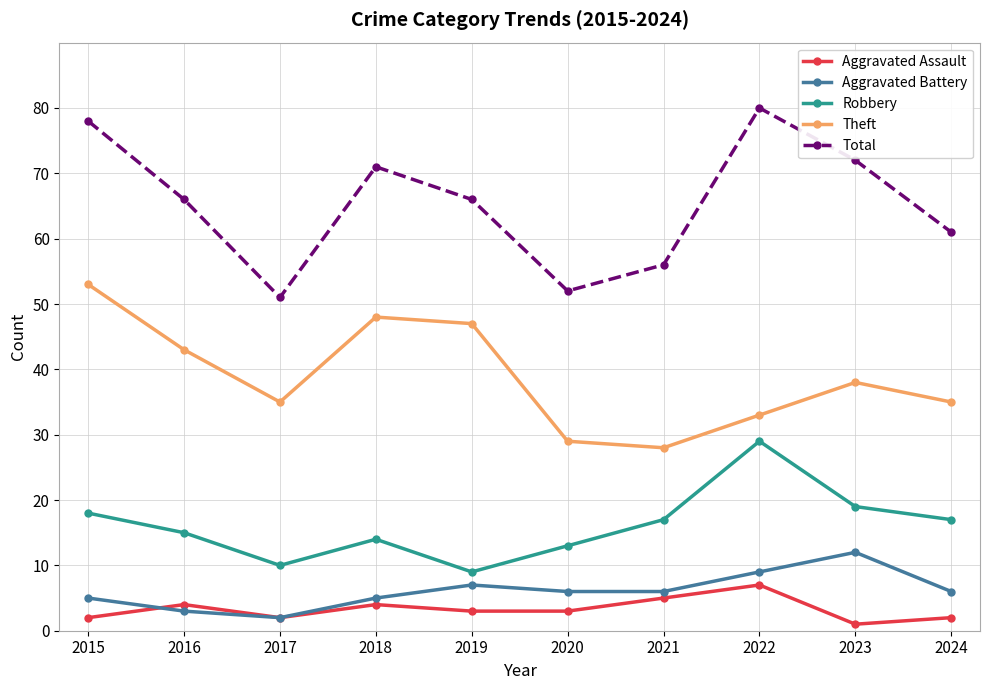

What is the average value of the Theft series?

39